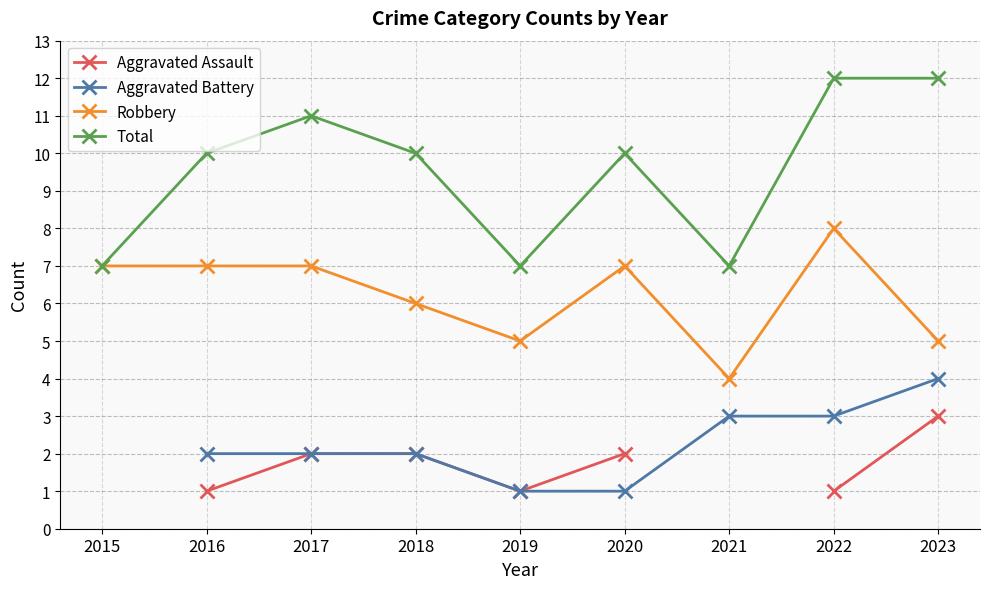

True or false: Aggravated Battery has more than 0 interior local peaks.

False